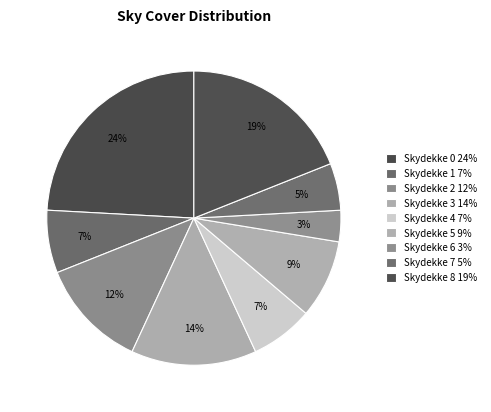

To the nearest percent, what portion does Skydekke 8 represent?

19%